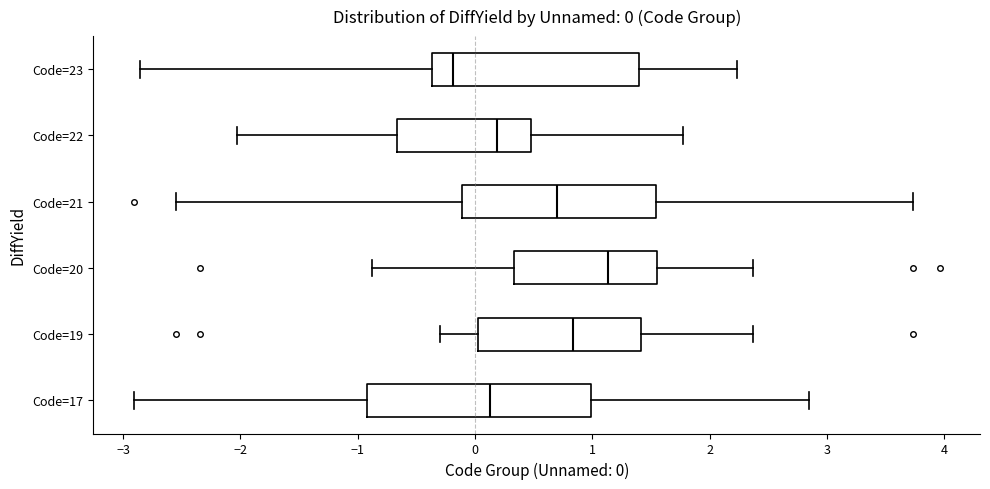

Which box's median line is the furthest to the left?

Code=23